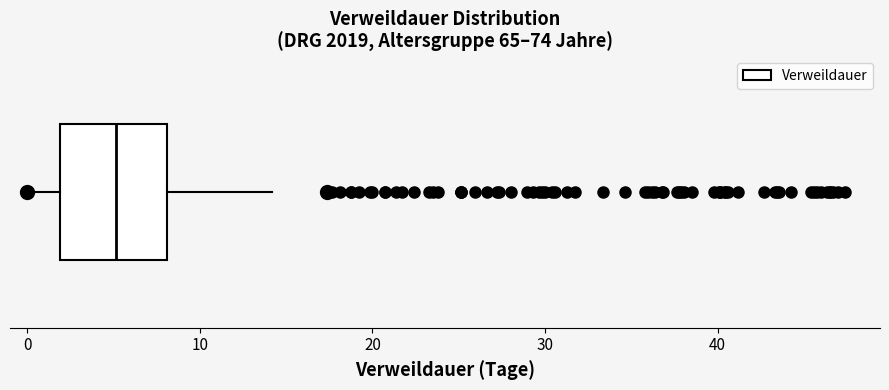

Where is the right edge of the box on the x-axis? The values are not printed on the chart, so give them approximately, as read against the axis.

8